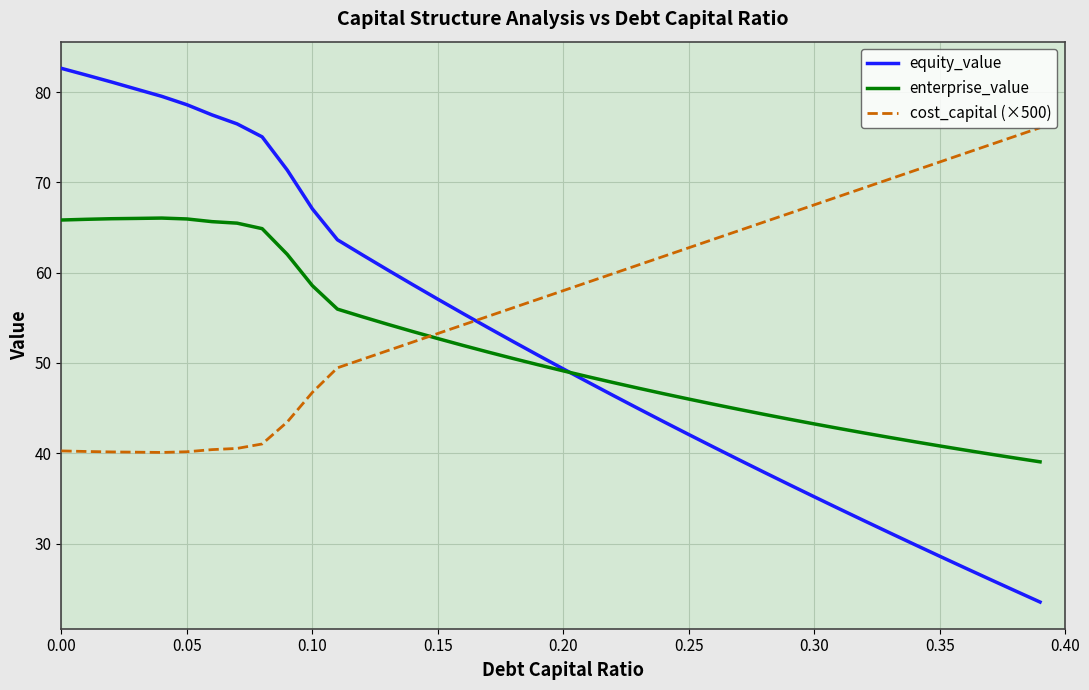

True or false: equity_value and cost_capital (×500) cross at least once.

True